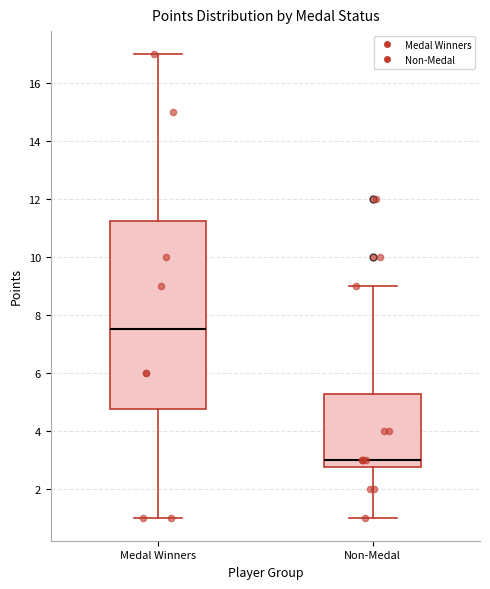

Reading left to right, read every box against the y-axis: the position of its median line, the range the box covers, and the ends of its whiskers. The values are not printed on the chart, so give them approximately, as read against the axis.

Medal Winners: median 7.6, box 4.8 to 11.2, whiskers 1.0 to 17.0
Non-Medal: median 3.0, box 2.8 to 5.2, whiskers 1.0 to 9.0